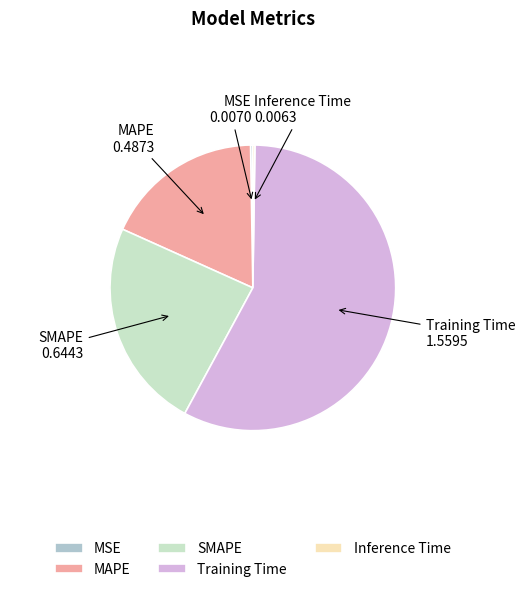

Between Training Time and SMAPE, which is larger?

Training Time